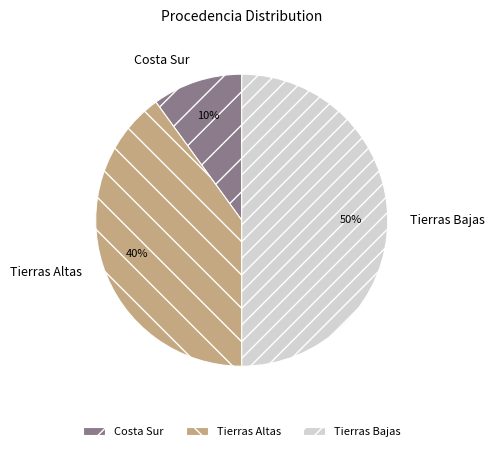

To the nearest percent, what is the average slice percentage?

33%